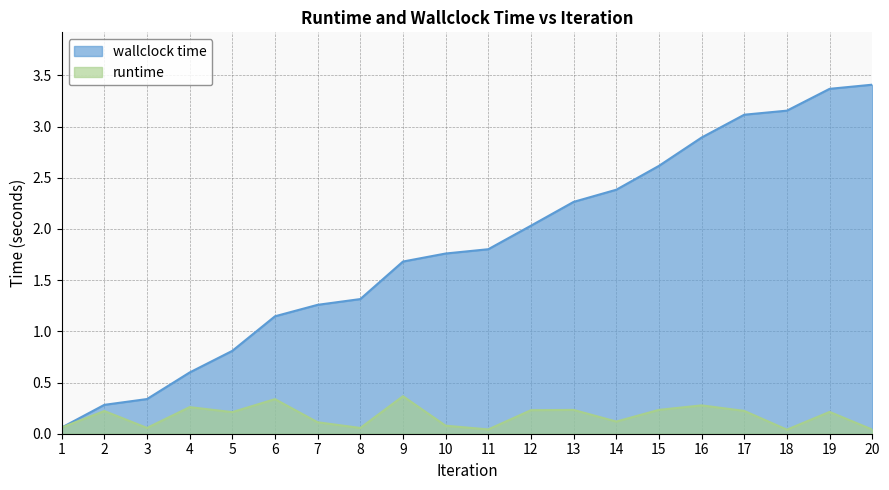

The value of wallclock time at 14 is 3.9. True or false?

False